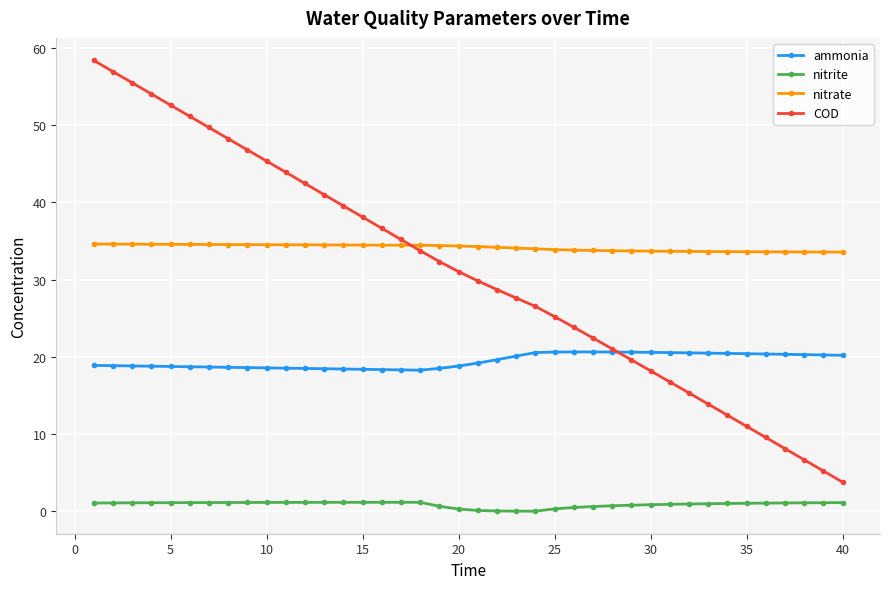

List the series in order of their peak value, lowest first.

nitrite, ammonia, nitrate, COD